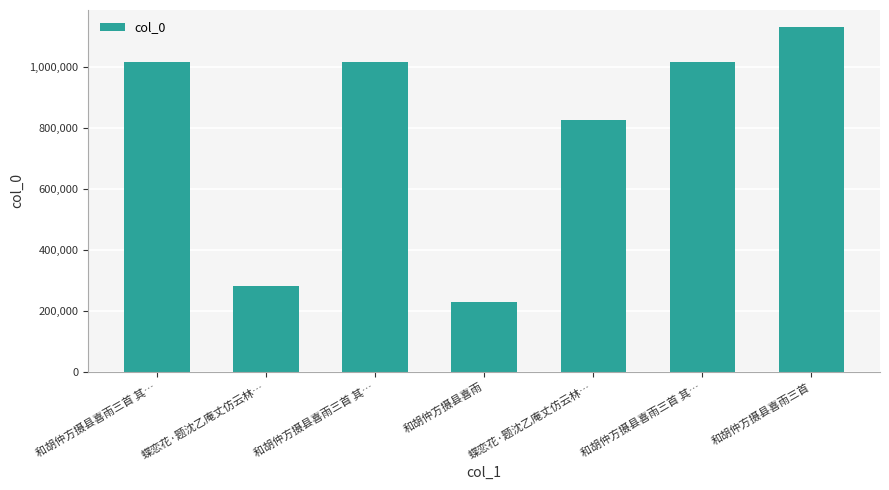

What is the difference between the maximum and minimum values?

900237